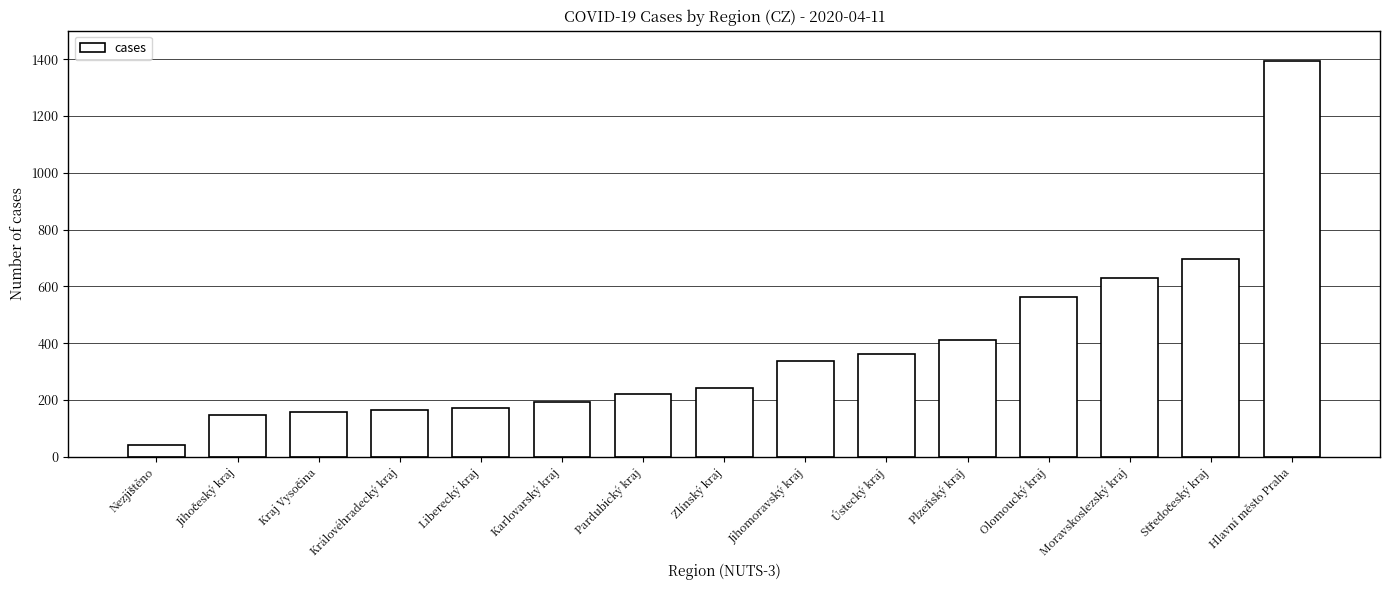

The value at Hlavní město Praha is 2340. True or false?

False